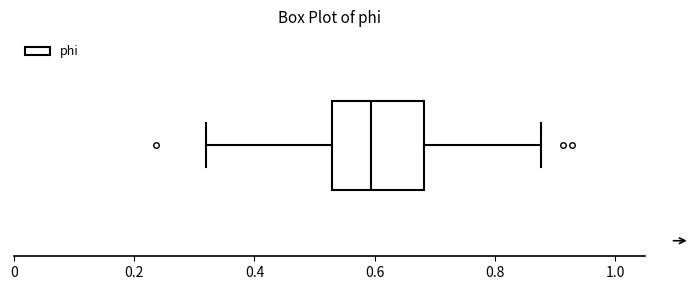

Transcribe this box plot: give where the median line is, the range the box spans, and where the two whiskers end, as read against the x-axis. The values are not printed on the chart, so give them approximately, as read against the axis.

median 0.60, box 0.52 to 0.68, whiskers 0.32 to 0.88